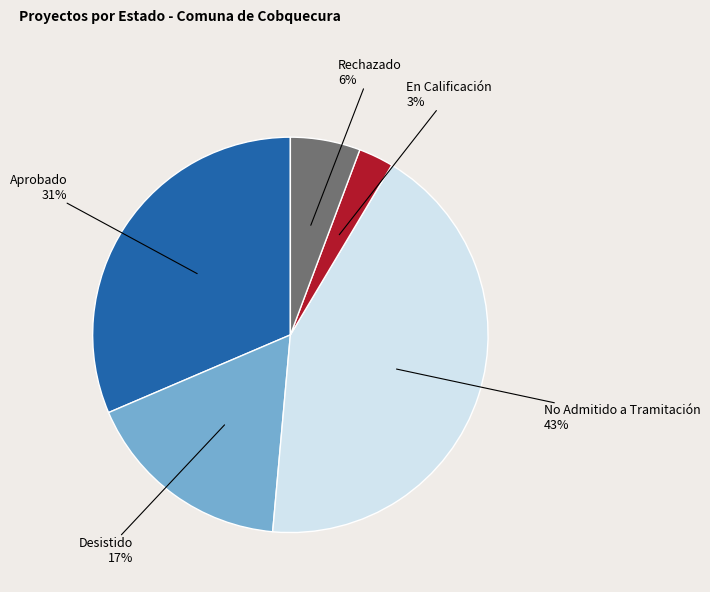

Is there any slice that represents more than half of the pie?

No